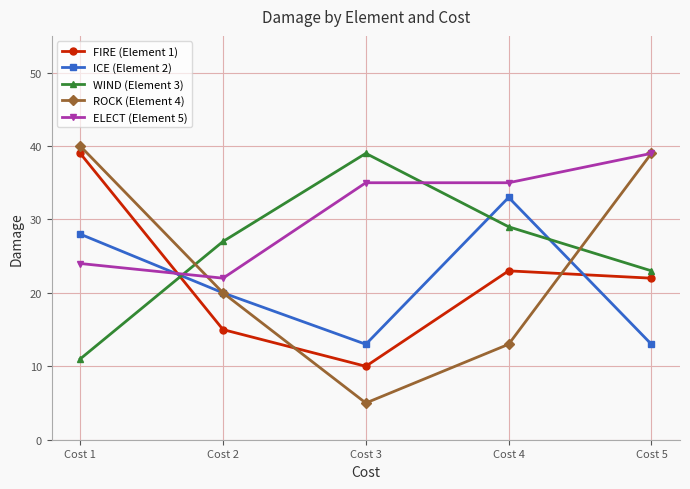

What is the sum of the WIND (Element 3) values at Cost 1 and Cost 5?

34